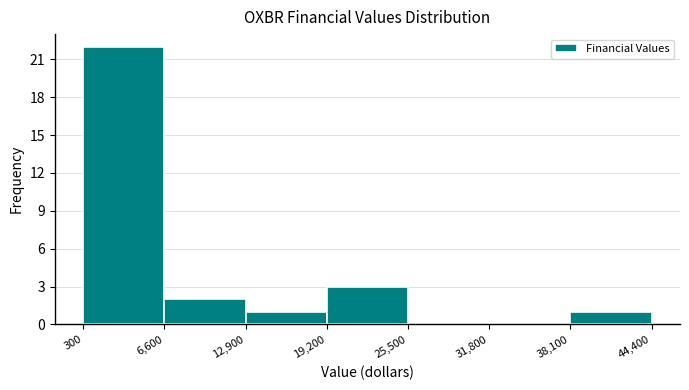

What is the height of the bar covering 6,600 to 12,900 on the x-axis? The values are not printed on the chart, so give them approximately, as read against the axis.

2